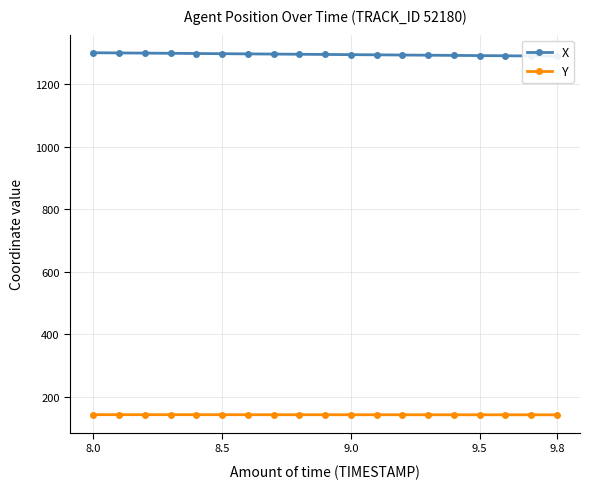

What is the sum of all Y values?

2699.5